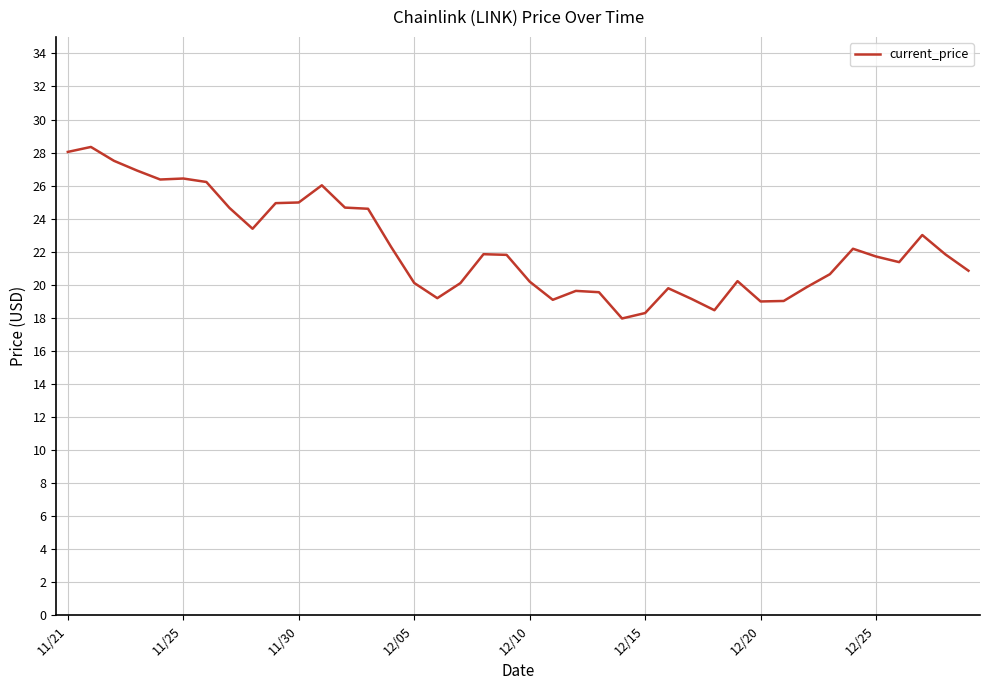

What is the maximum value shown in the chart?

28.3